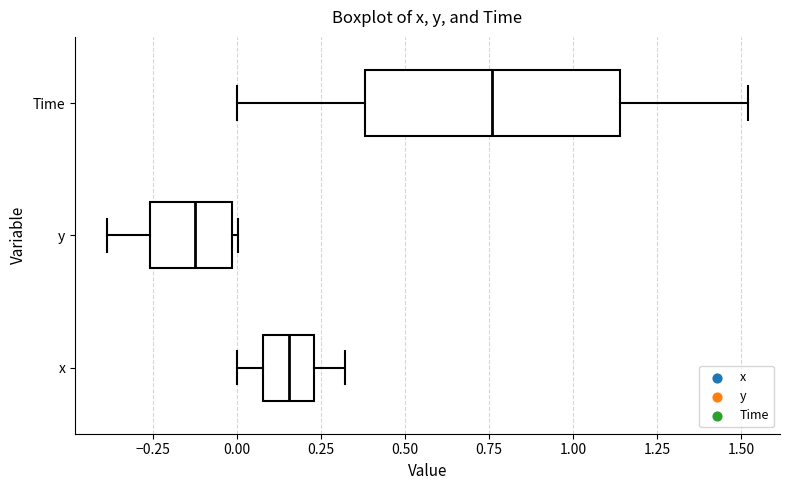

Reading bottom to top, read every box against the x-axis: the position of its median line, the range the box covers, and the ends of its whiskers. The values are not printed on the chart, so give them approximately, as read against the axis.

x: median 0.15, box 0.10 to 0.25, whiskers 0.00 to 0.30
y: median -0.10, box -0.25 to 0.00, whiskers -0.40 to 0.00 (just right of the box's right edge)
Time: median 0.75, box 0.40 to 1.15, whiskers 0.00 to 1.50